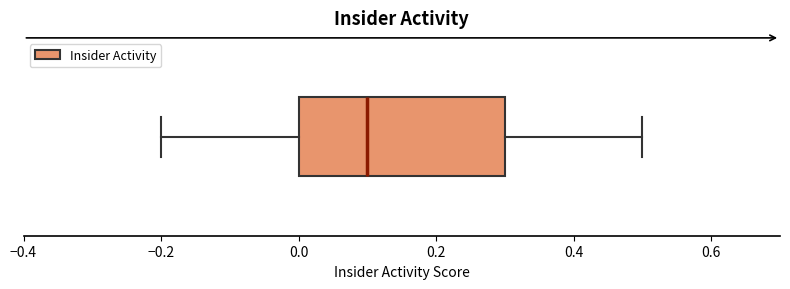

Where does the right whisker of the box end on the x-axis? The values are not printed on the chart, so give them approximately, as read against the axis.

0.5